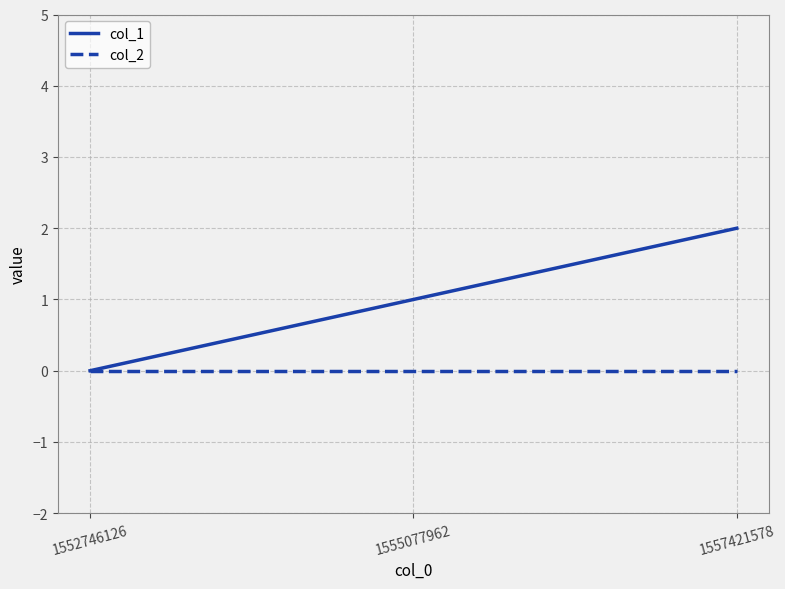

Reading left to right, extract all data points from this chart.

col_1: 1552746126=0	1555077962=1	1557421578=2
col_2: 1552746126=0	1555077962=0	1557421578=0